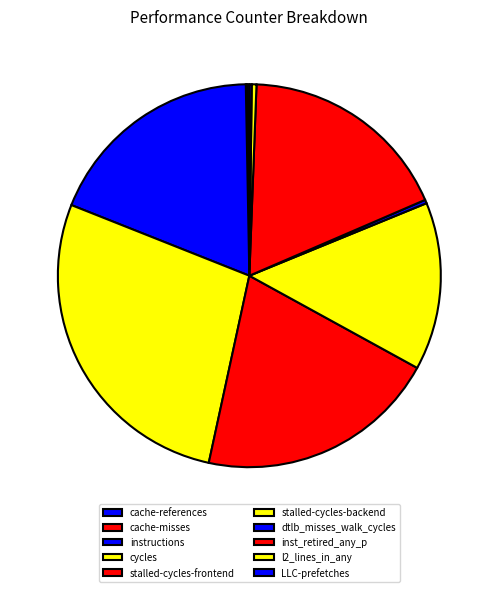

What percentage do cache-references and stalled-cycles-backend together represent?

14.4%